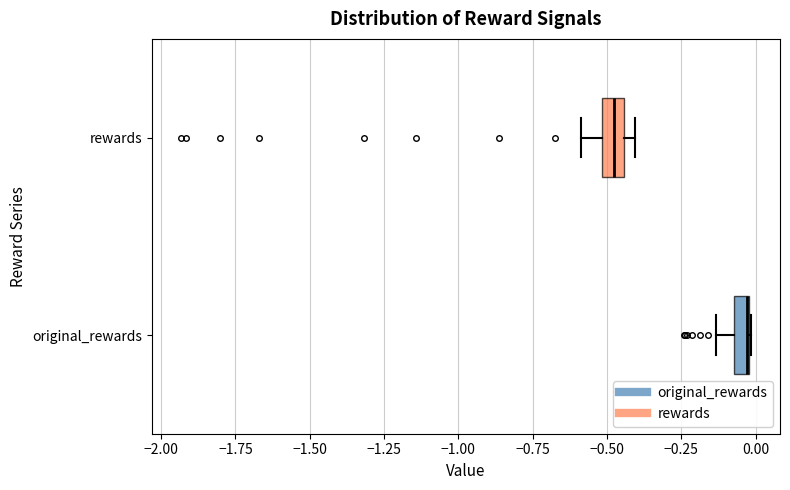

Where is the right edge of the box for original_rewards on the x-axis? The values are not printed on the chart, so give them approximately, as read against the axis.

0.00